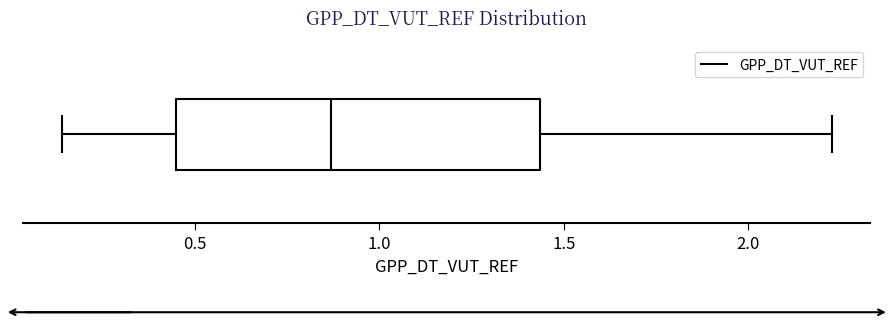

Where is the left edge of the box on the x-axis? The values are not printed on the chart, so give them approximately, as read against the axis.

0.45